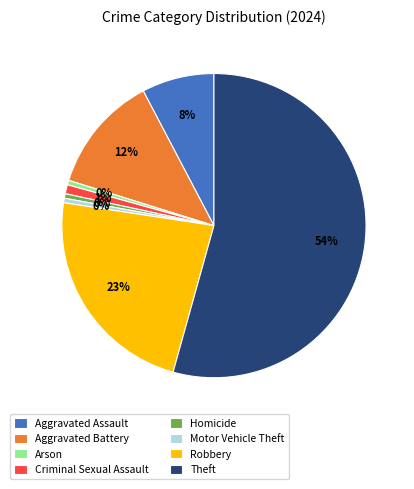

To the nearest percent, what portion does Criminal Sexual Assault represent?

1%